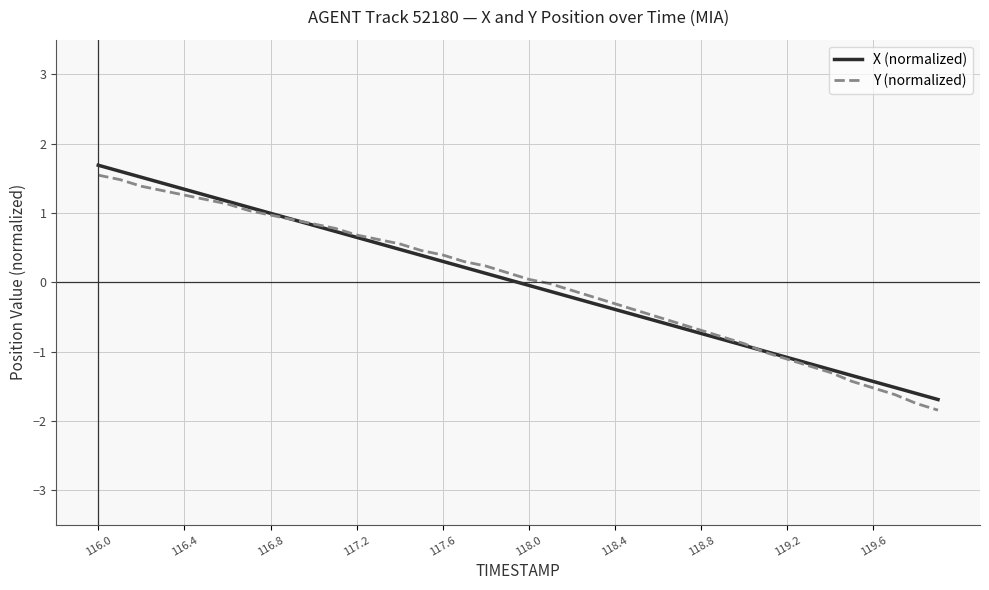

True or false: X (normalized) and Y (normalized) cross at least once.

True